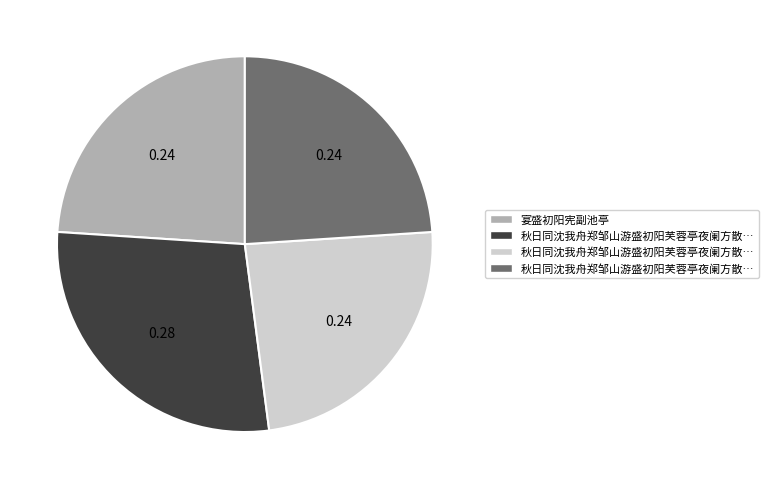

Does any single category account for the majority?

No